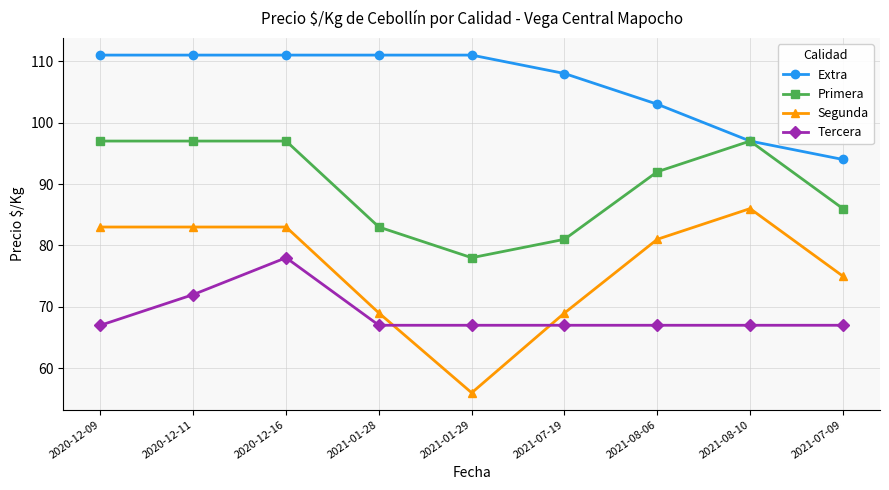

List the series in order of their peak value, highest first.

Extra, Primera, Segunda, Tercera